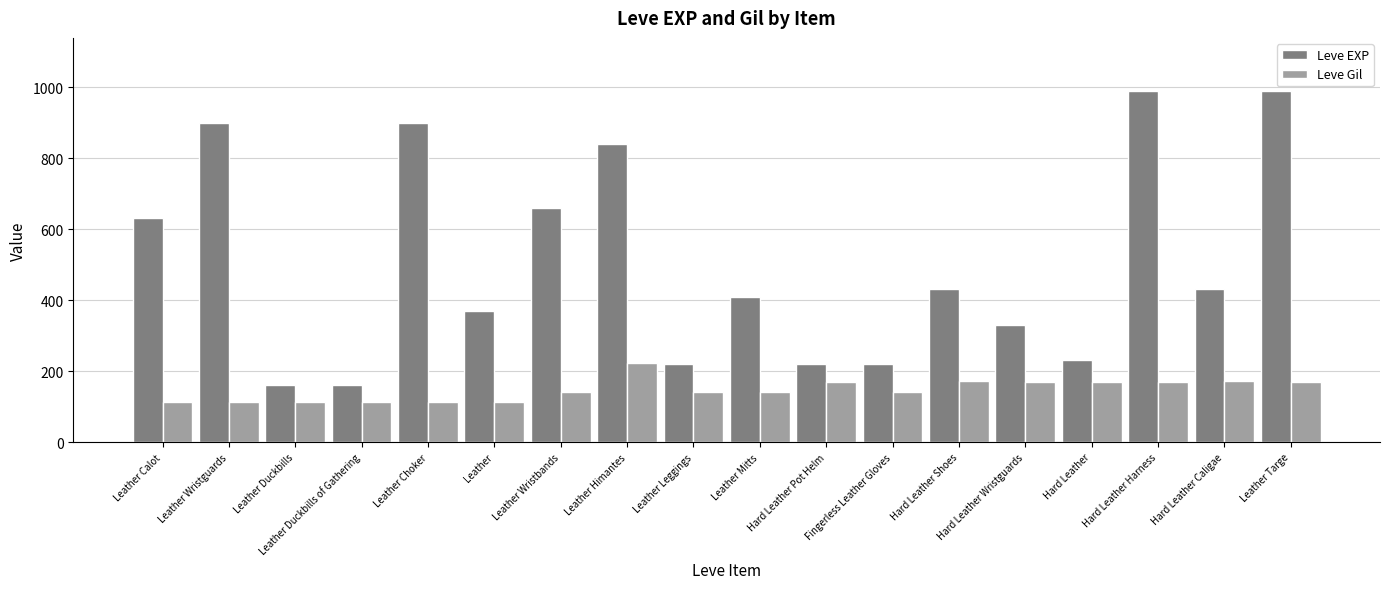

List the series in order of their peak value, highest first.

Leve EXP, Leve Gil